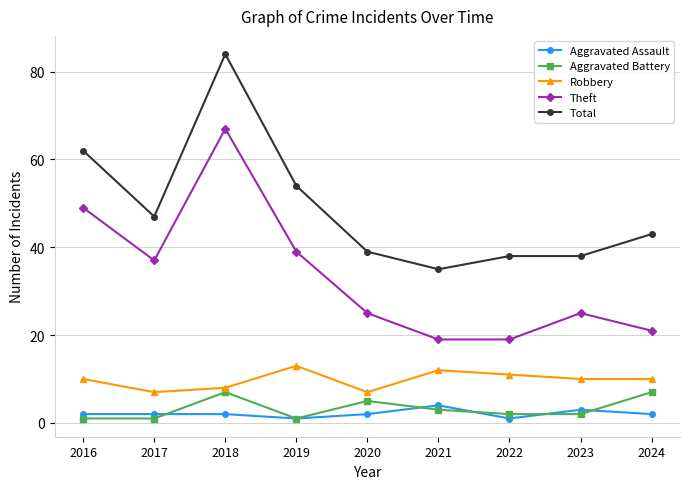

True or false: Robbery has more than 1 interior local peaks.

True